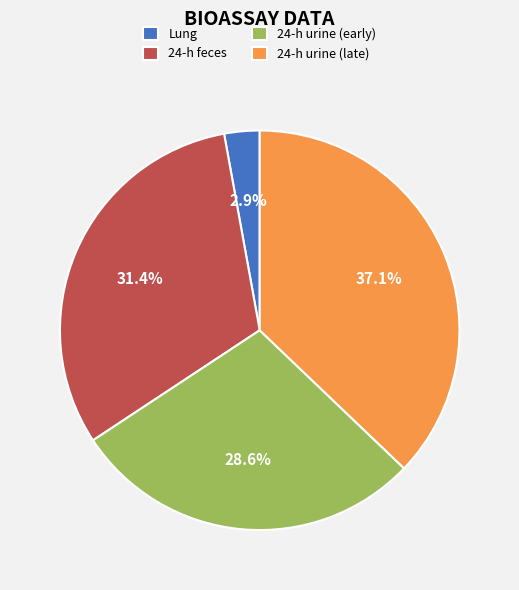

Rank the categories by value from highest to lowest.

24-h urine (late), 24-h feces, 24-h urine (early), Lung